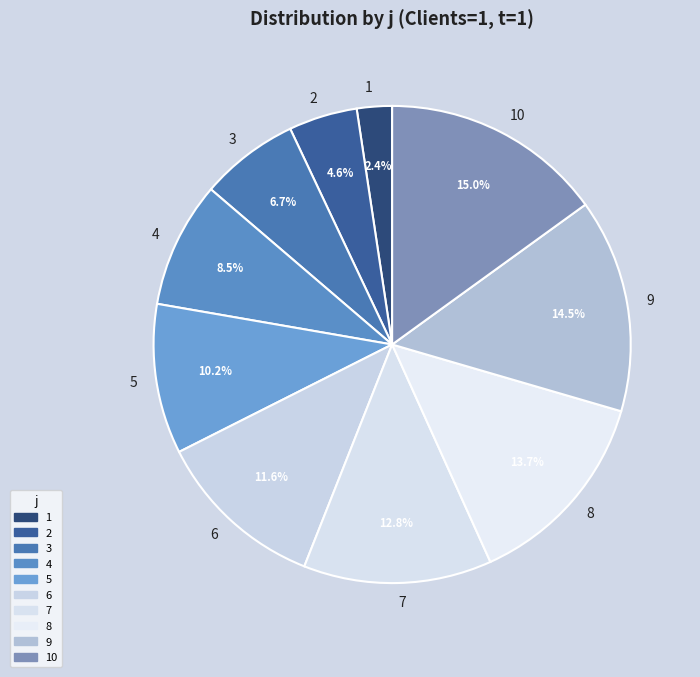

To the nearest percent, what is the difference between the 8 and 4 slice percentages?

5%